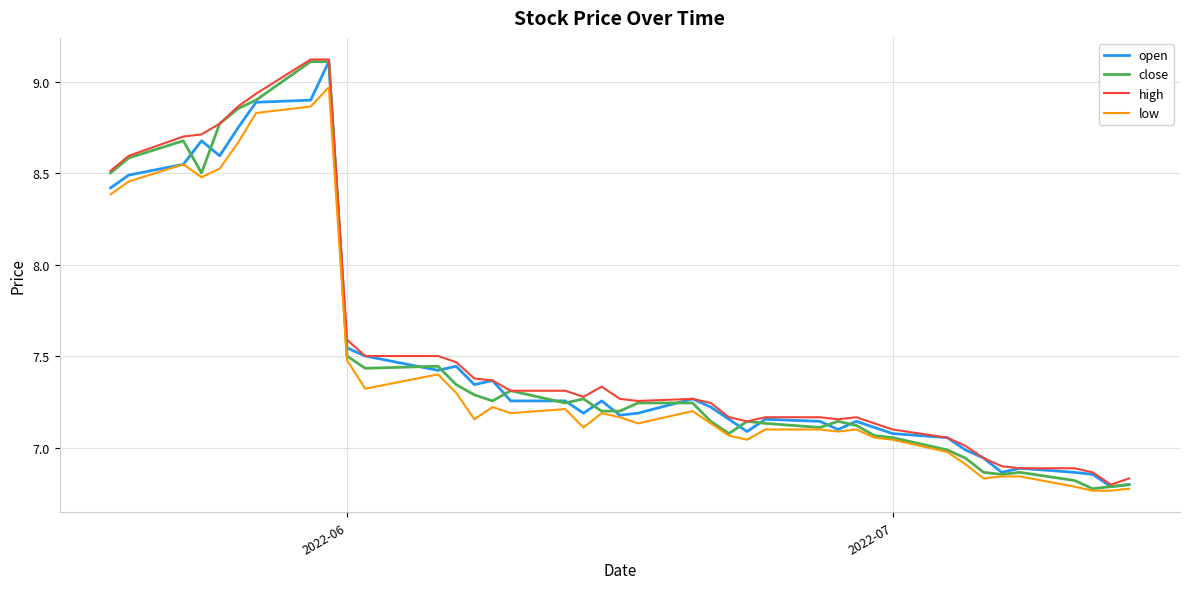

What is the maximum value shown in the chart?

9.1